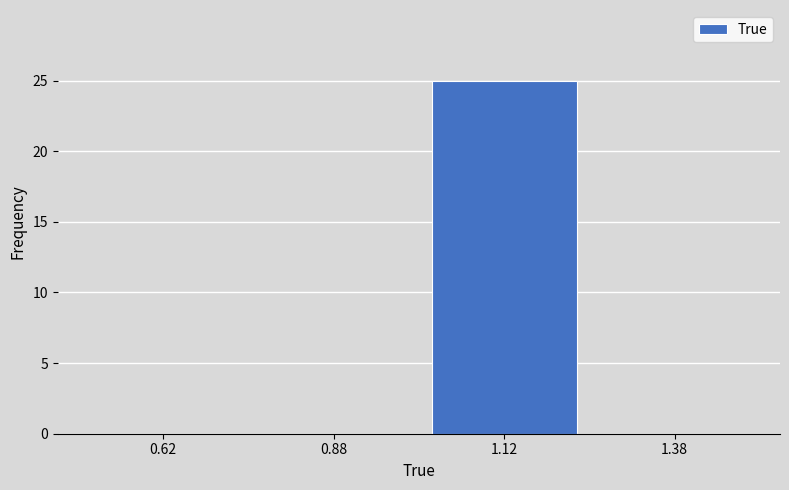

Reading left to right, transcribe this chart: for each bar, give the range it covers on the x-axis and its height. The values are not printed on the chart, so give them approximately, as read against the axis.

0.50 to 0.75: 0
0.75 to 1.00: 0
1.00 to 1.25: 25
1.25 to 1.50: 0